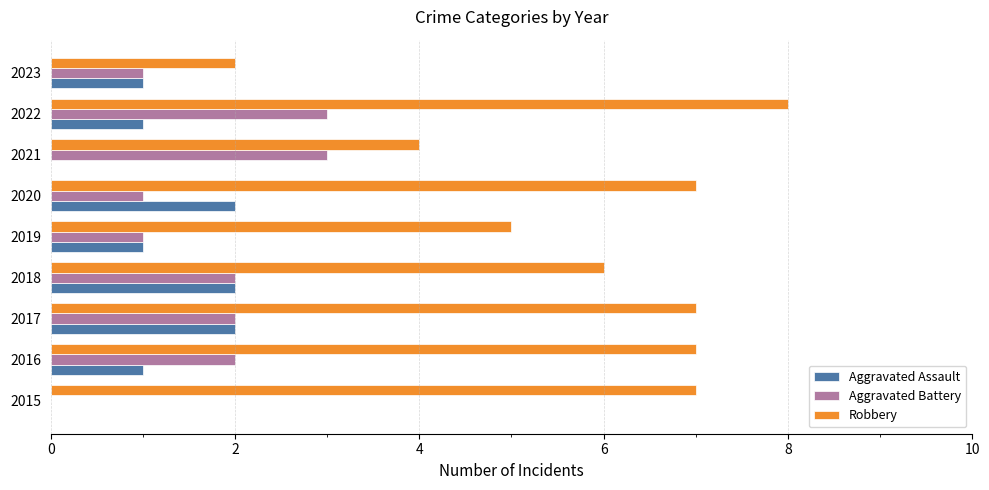

Which series has the largest total across all categories?

Robbery